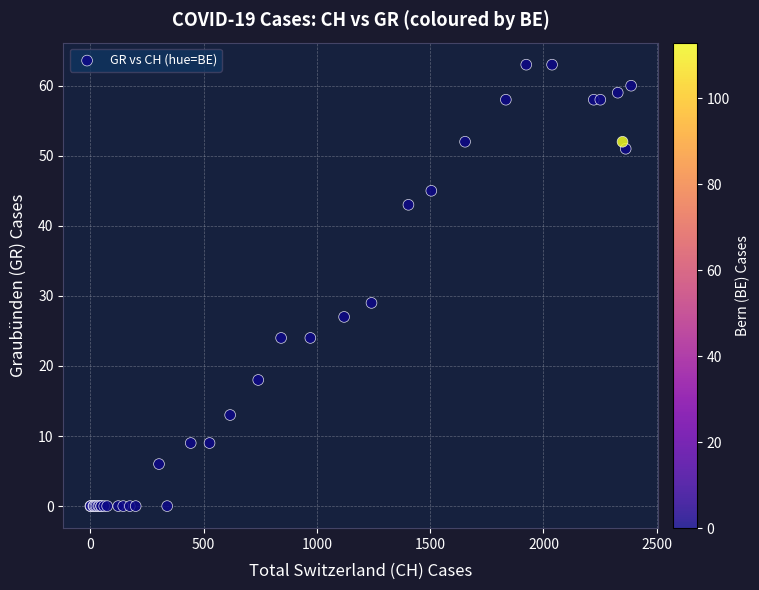

What Y value in the scatter plot is closest to 31?

29